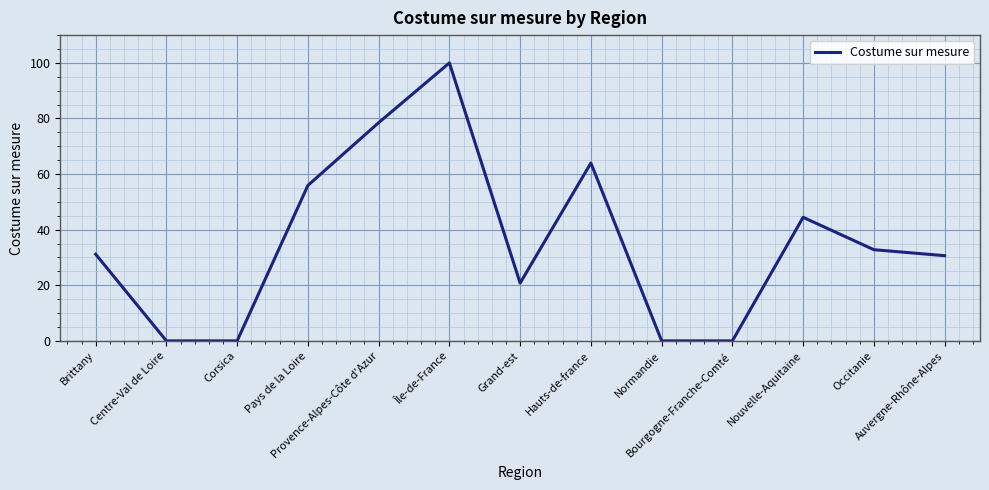

What is the difference between the maximum and minimum values?

100.0